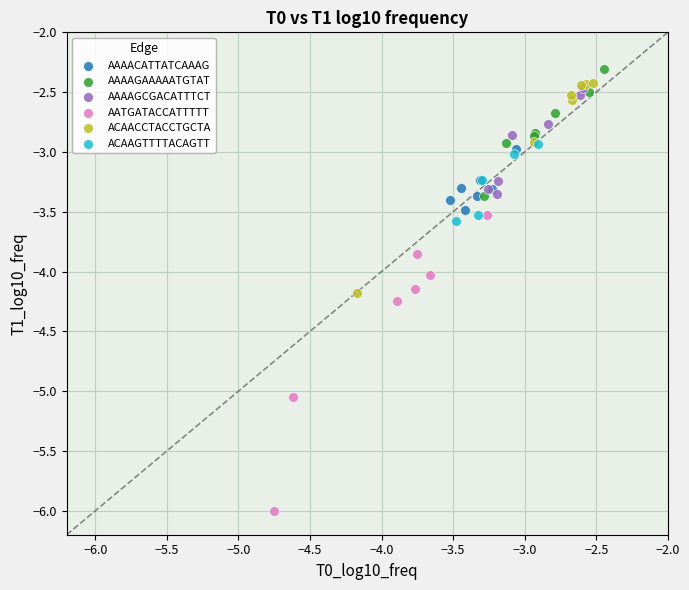

Which series reaches the minimum Y coordinate?

AATGATACCATTTTT